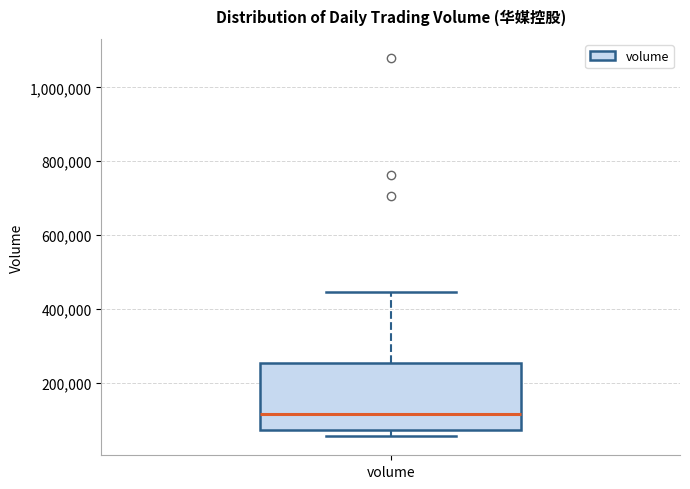

Read this box plot against the y-axis: the position of the median line, the range covered by the box, and the ends of both whiskers. The values are not printed on the chart, so give them approximately, as read against the axis.

median 120000, box 80000 to 260000, whiskers 60000 to 440000